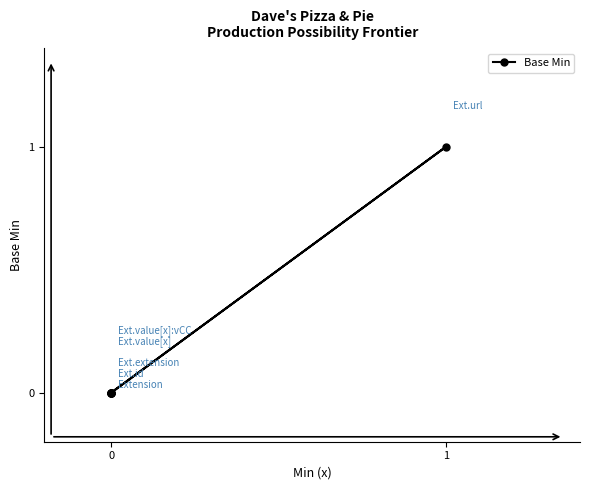

How many positive values are there?

1